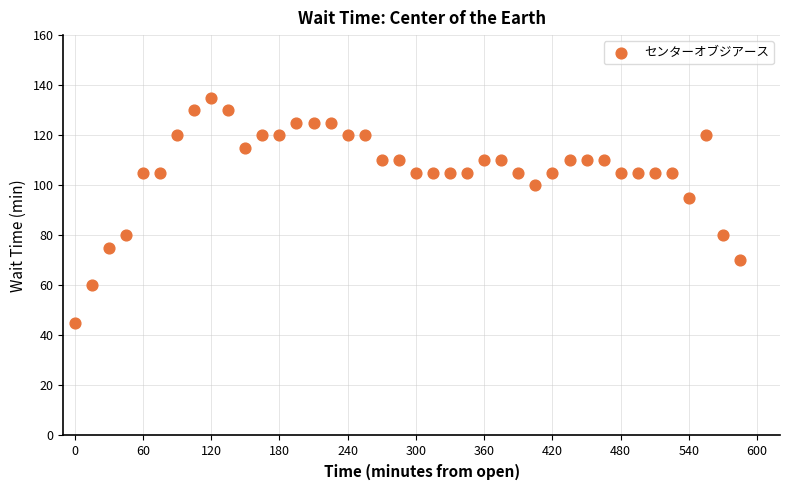

What is the range of X values (max minus min)?

585